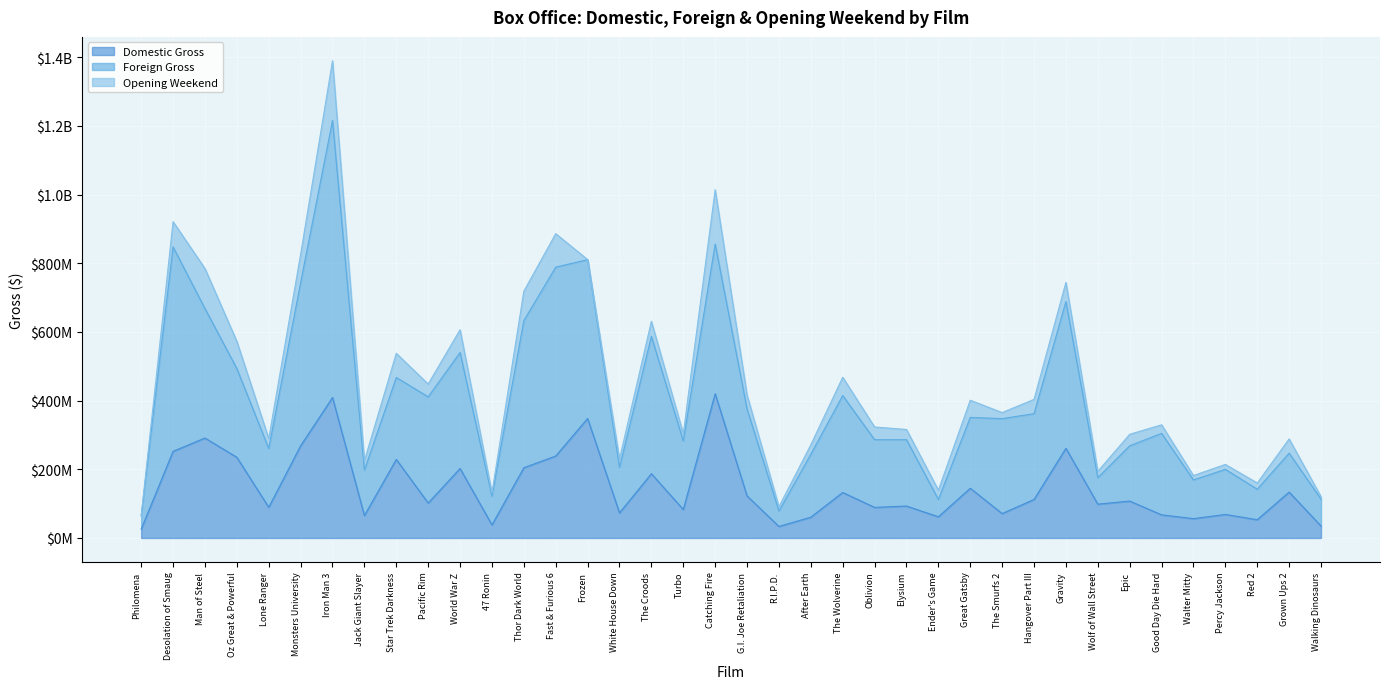

Does the chart display data point markers on the line(s)?

No